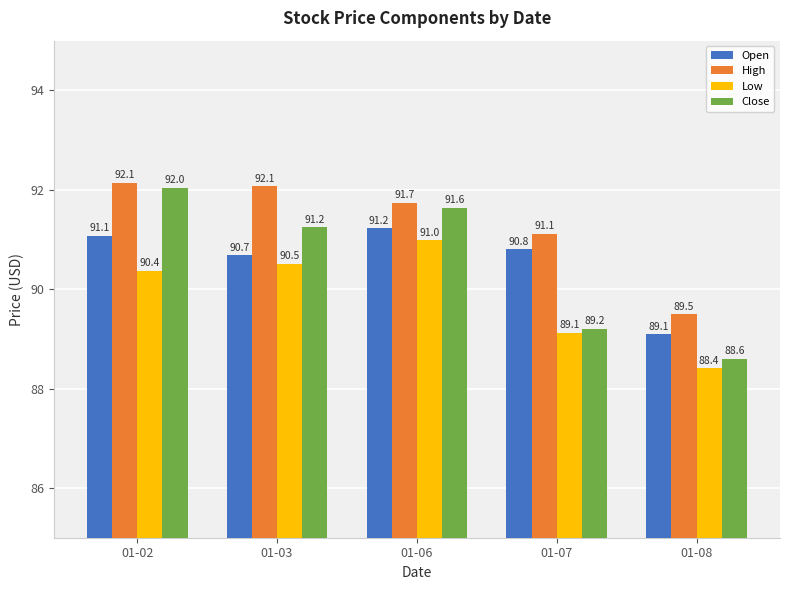

Is the value of Close at 01-07 greater than the value of High at 01-08?

No